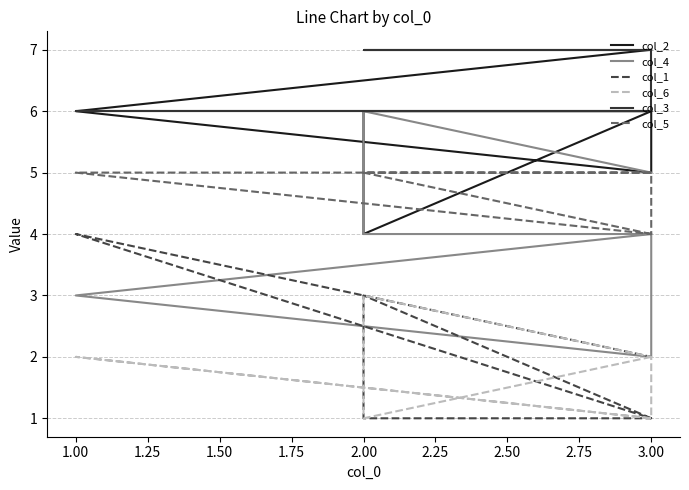

Is the value of col_6 at 3.00 greater than the value of col_4 at 3.00?

No